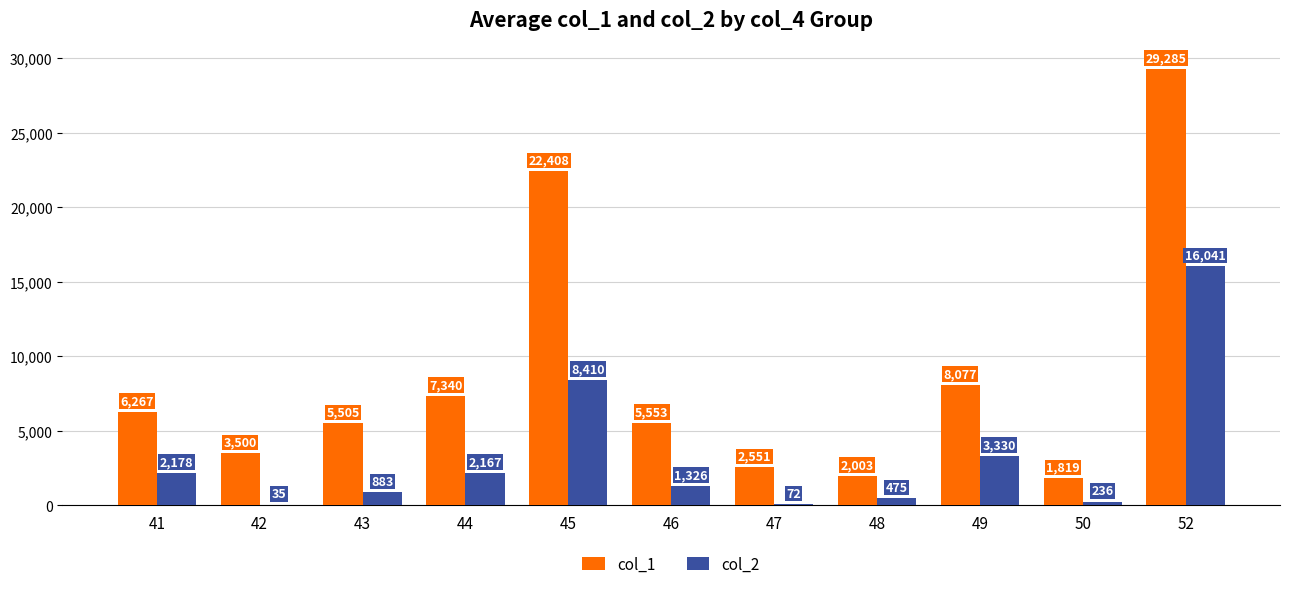

How many groups of bars are there?

11